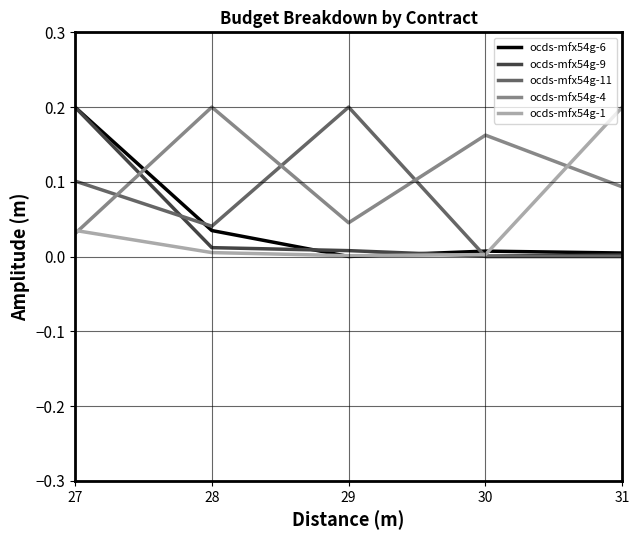

How many distinct data groups are displayed?

5